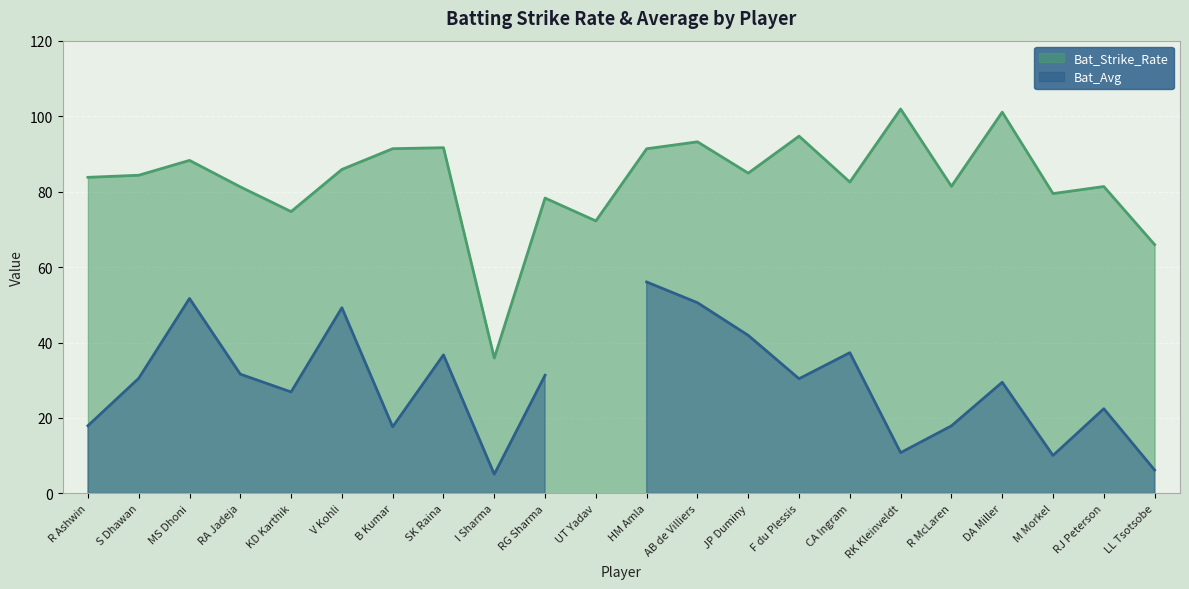

What is the change in value from R Ashwin to I Sharma?

-47.9